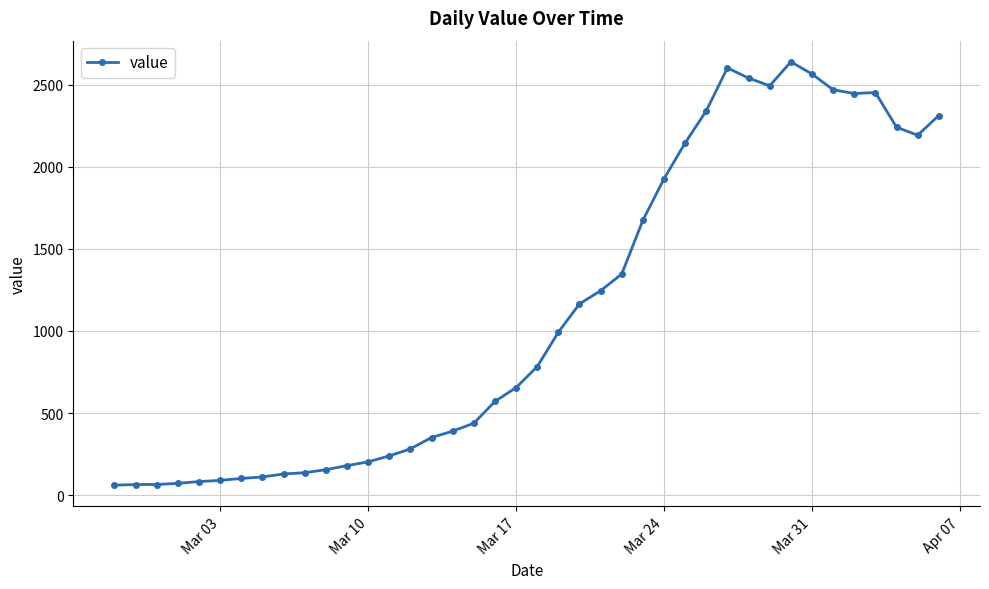

What is the greatest value displayed?

2639